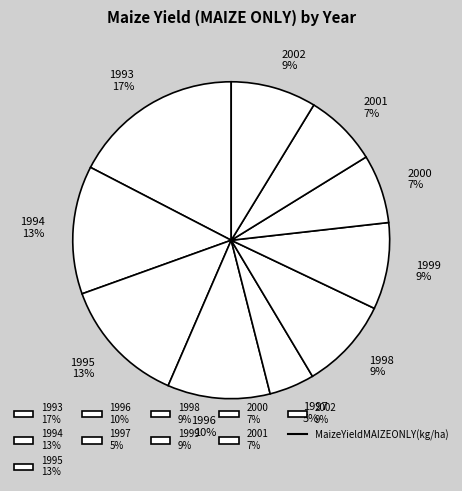

Is it true that 1996 is 10% of the pie?

True